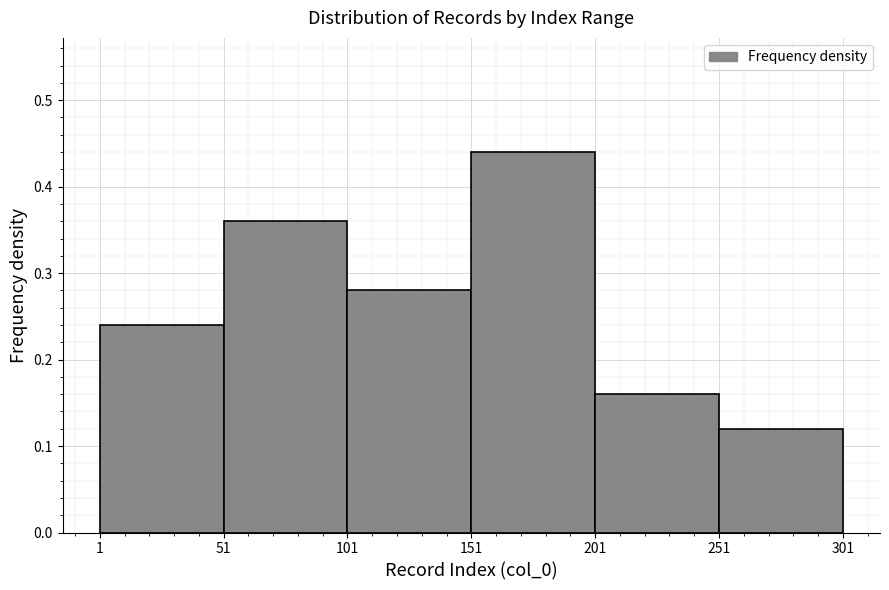

Which range on the x-axis has the tallest bar?

151 to 201